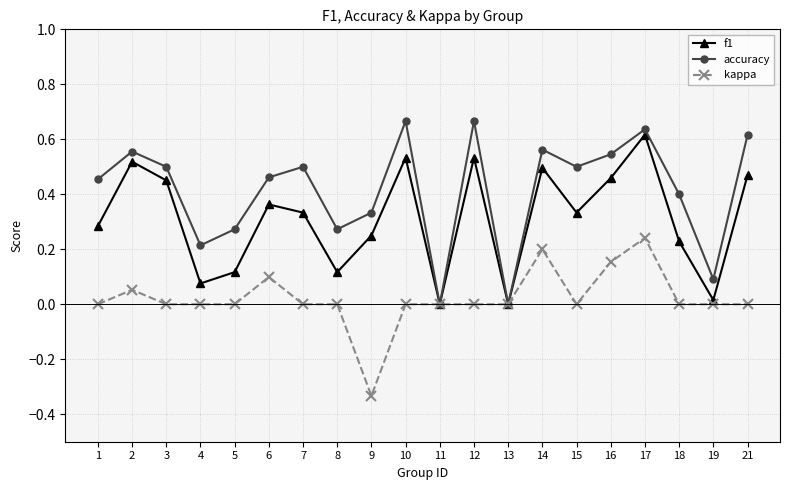

Between 13 and 21, which series saw the biggest shift?

accuracy